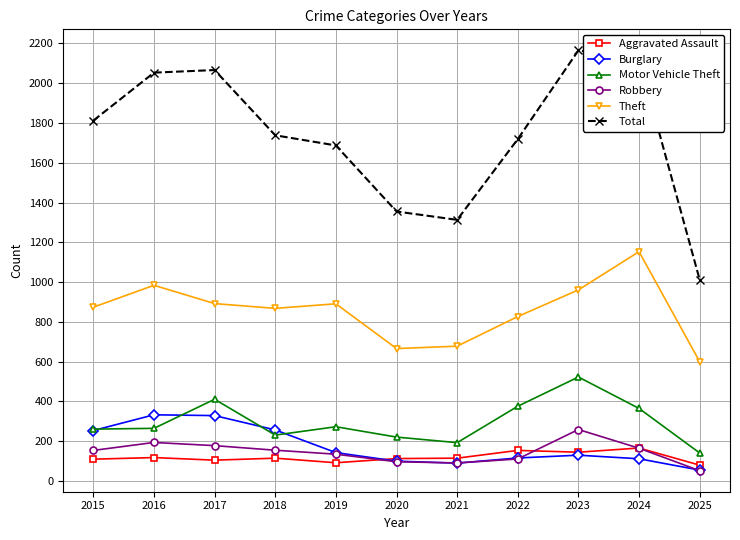

What are all the series names shown in the legend?

Aggravated Assault, Burglary, Motor Vehicle Theft, Robbery, Theft, Total